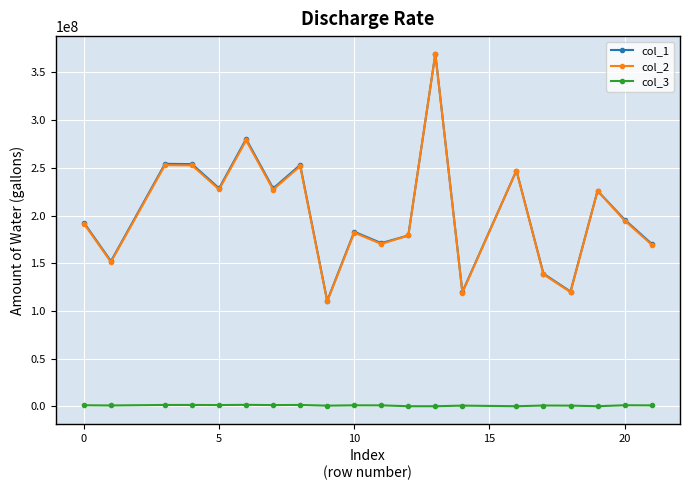

What is the maximum value shown in the chart?

369642045.5